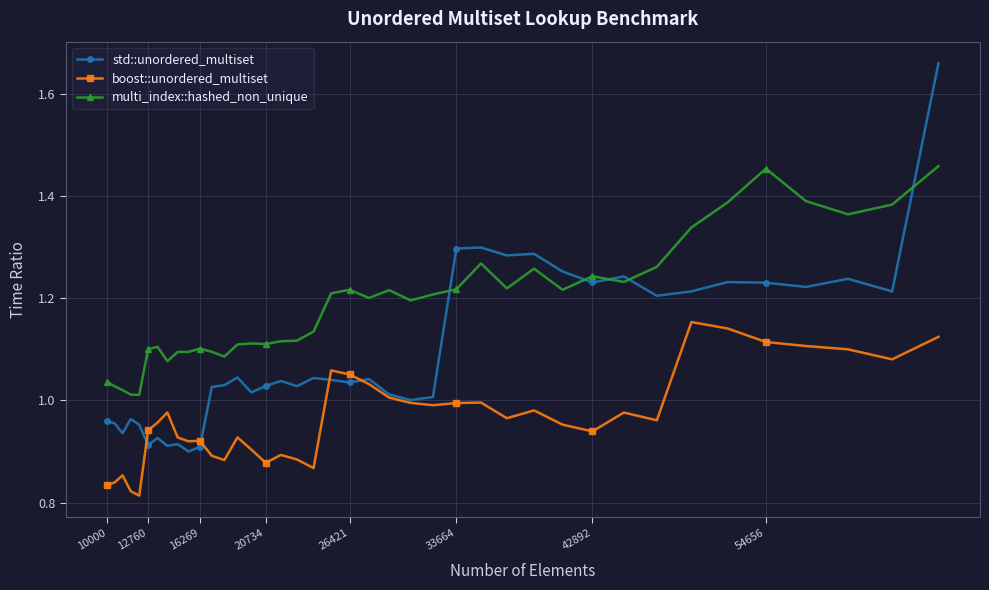

True or false: std::unordered_multiset has more than 1 interior local peaks.

True